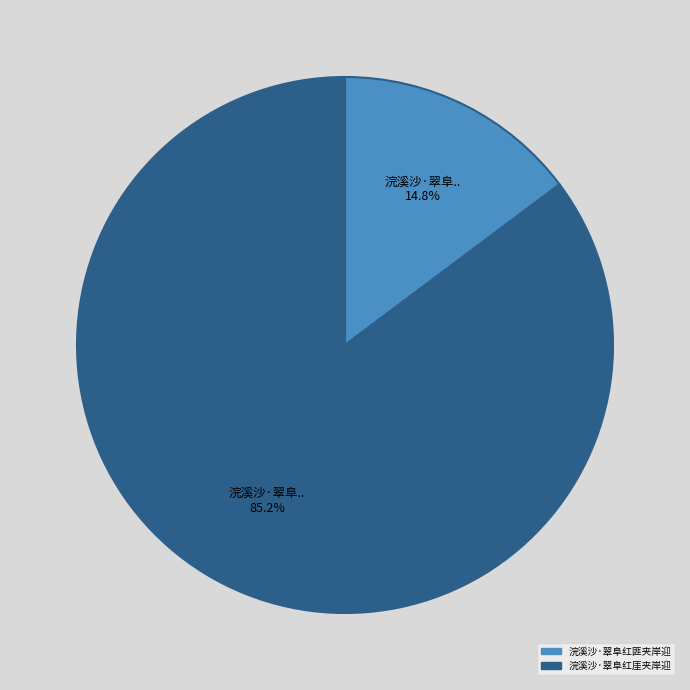

Between 浣溪沙·翠阜红厓夹岸迎 and 浣溪沙·翠阜红匪夹岸迎, which is larger?

浣溪沙·翠阜红厓夹岸迎